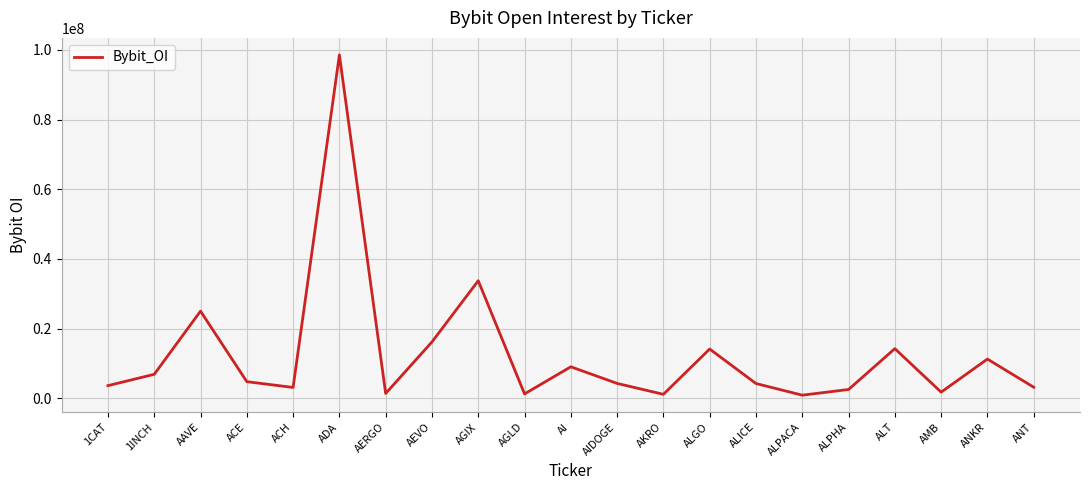

Approximately how many times larger is the value at ALGO compared to AERGO?

10.1